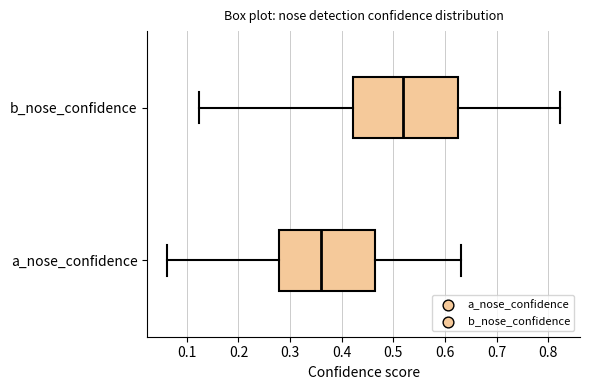

Where is the left edge of the box for b_nose_confidence on the x-axis? The values are not printed on the chart, so give them approximately, as read against the axis.

0.42